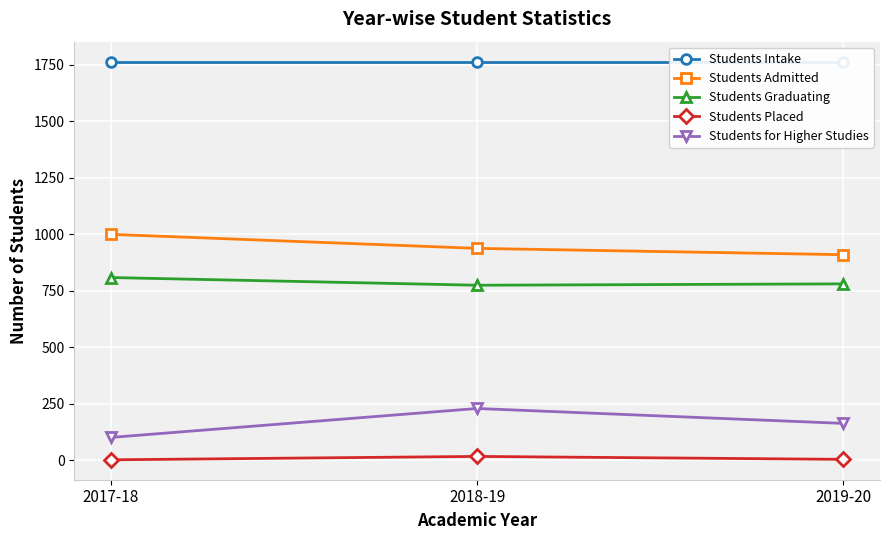

Reading left to right, what are all the values shown in this chart?

Students Intake: 2017-18=1763	2018-19=1763	2019-20=1763
Students Admitted: 2017-18=999	2018-19=937	2019-20=909
Students Graduating: 2017-18=808	2018-19=774	2019-20=780
Students Placed: 2017-18=2	2018-19=17	2019-20=4
Students for Higher Studies: 2017-18=101	2018-19=229	2019-20=163